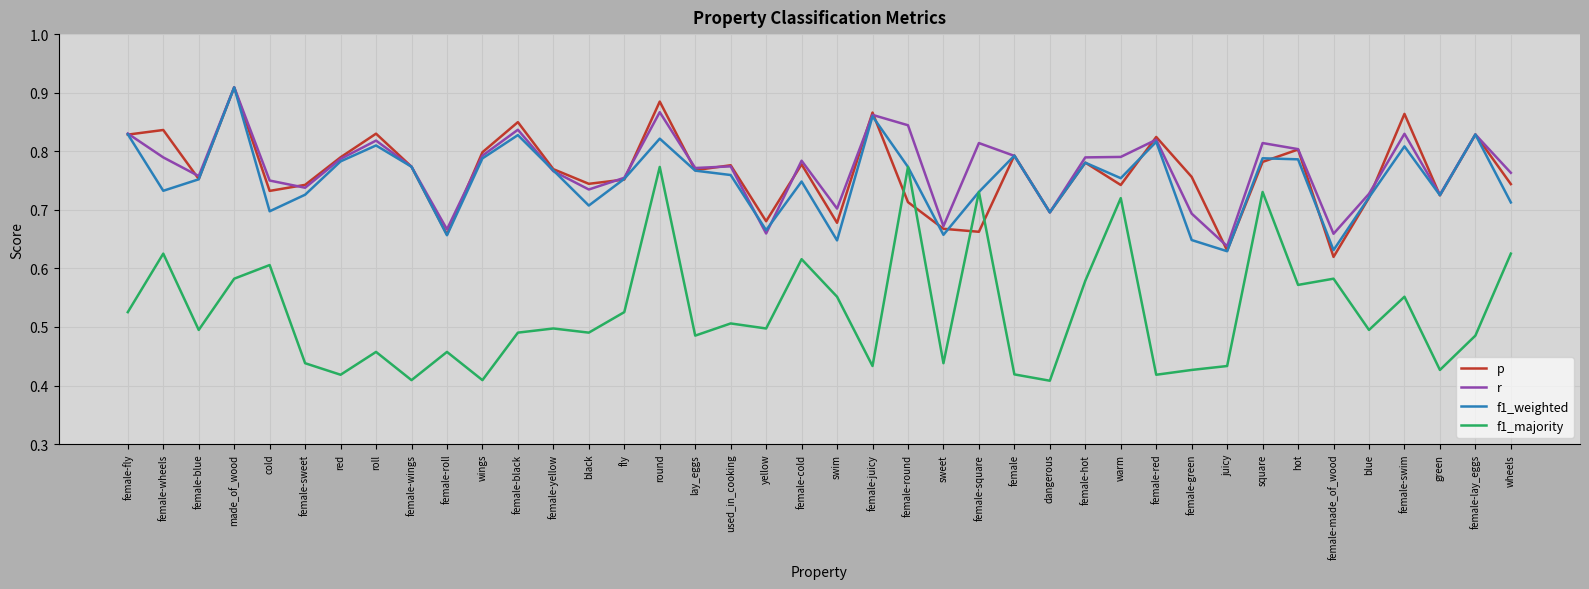

Where is the first local minimum for r?

female-blue